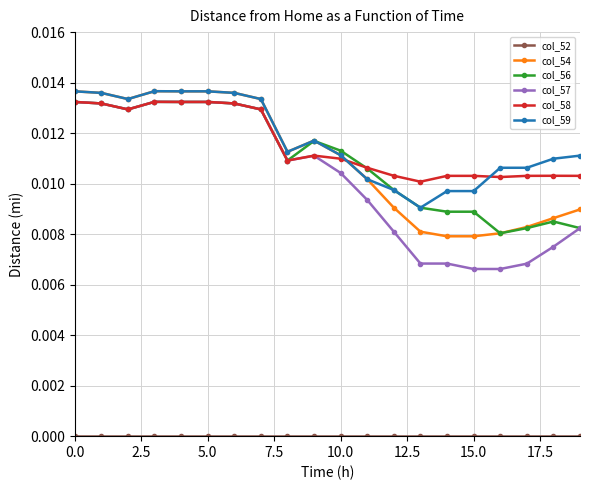

How many lines are shown in the chart?

6